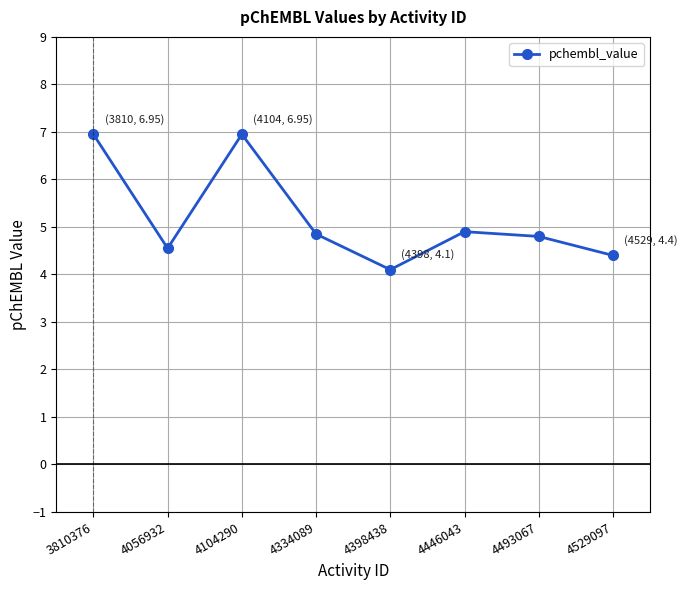

Does the chart have visible grid lines?

Yes